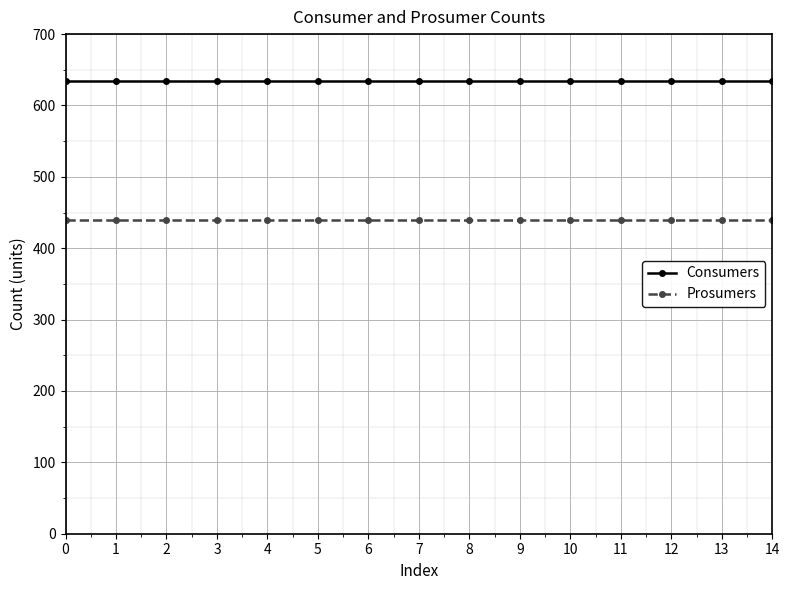

Reading left to right, transcribe all the data shown in this chart.

Consumers: 0=635	1=635	2=635	3=635	4=635	5=635	6=635	7=635	8=635	9=635	10=635	11=635	12=635	13=635	14=635
Prosumers: 0=440	1=440	2=440	3=440	4=440	5=440	6=440	7=440	8=440	9=440	10=440	11=440	12=440	13=440	14=440